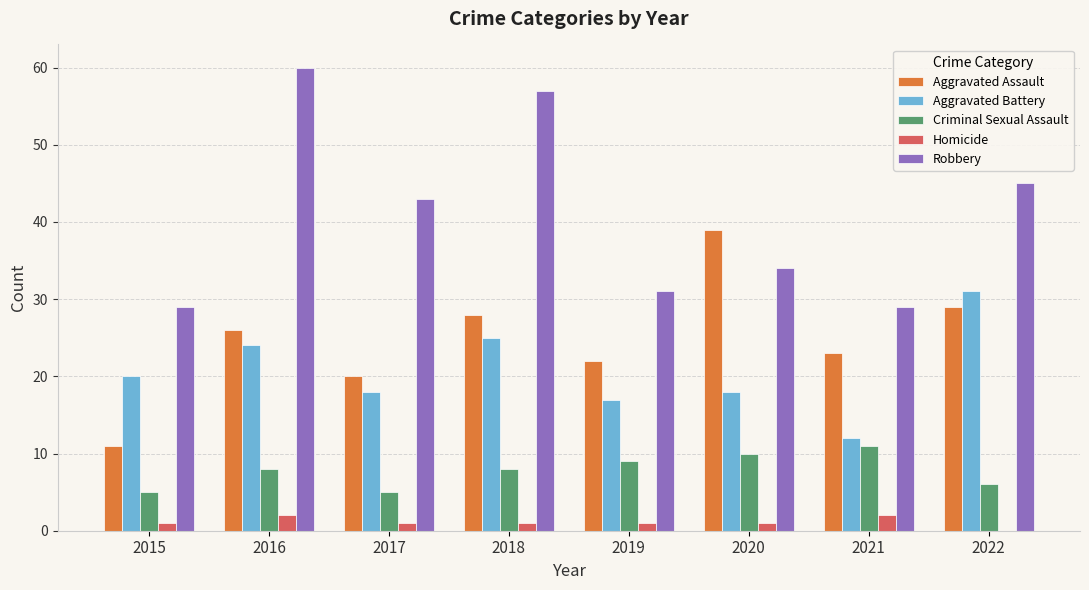

Which label corresponds to the largest value in the chart?

2016